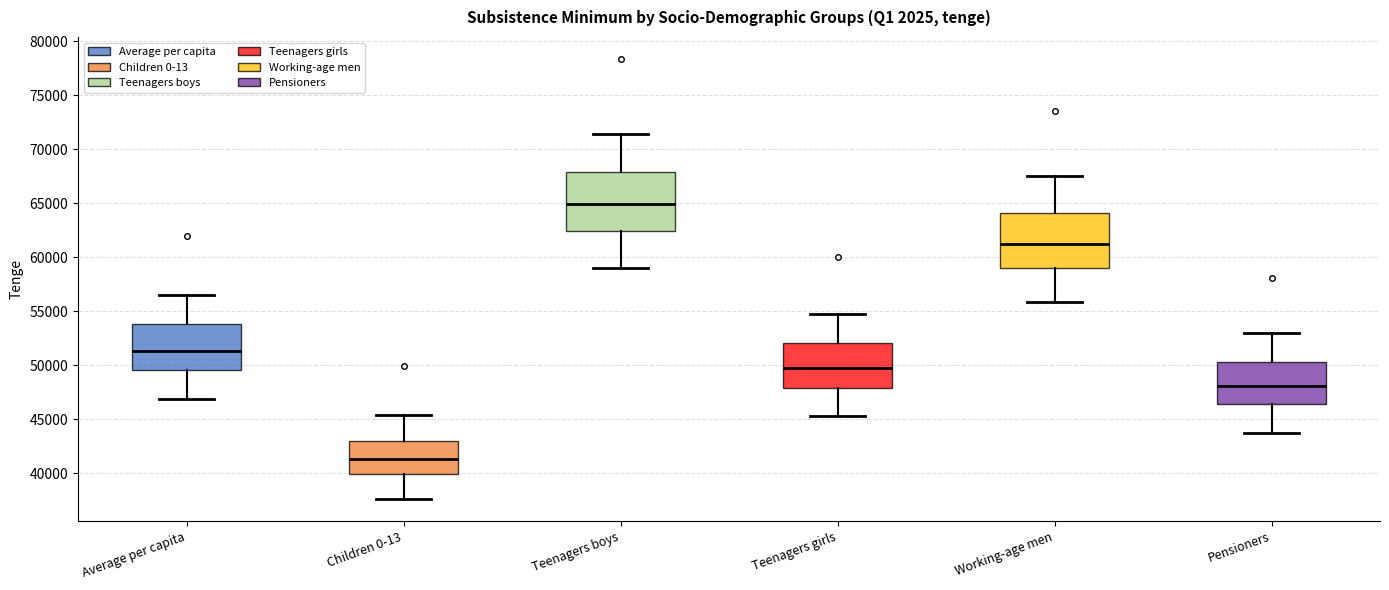

Where is the upper edge of the box for Teenagers boys on the y-axis? The values are not printed on the chart, so give them approximately, as read against the axis.

68000